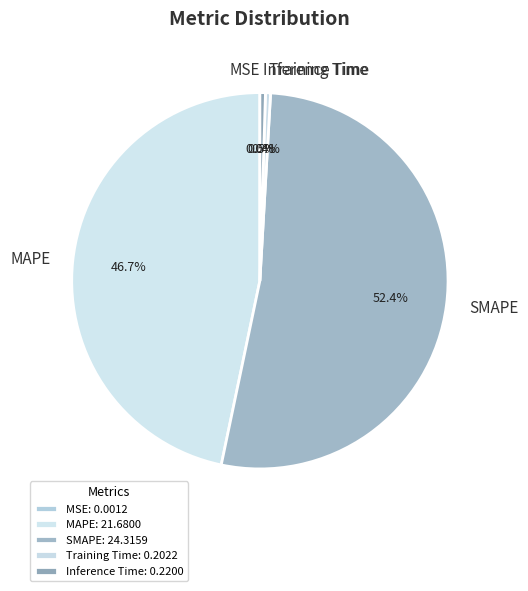

Which category has the biggest portion of the pie?

SMAPE